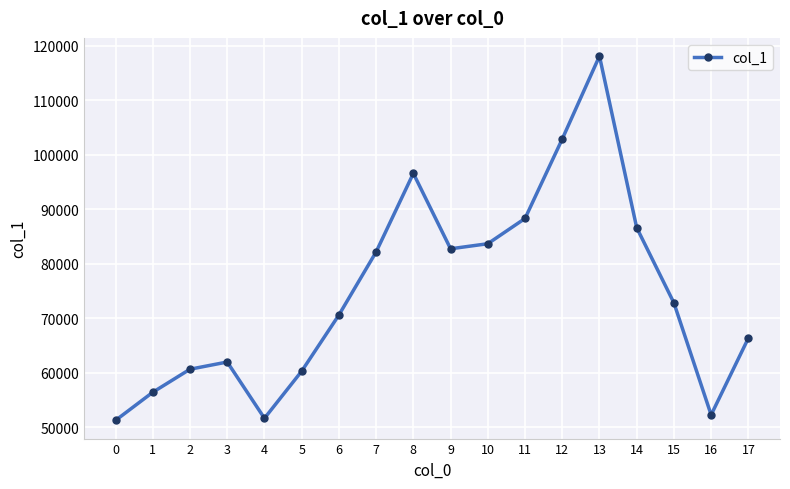

Read the value at 11.

88317